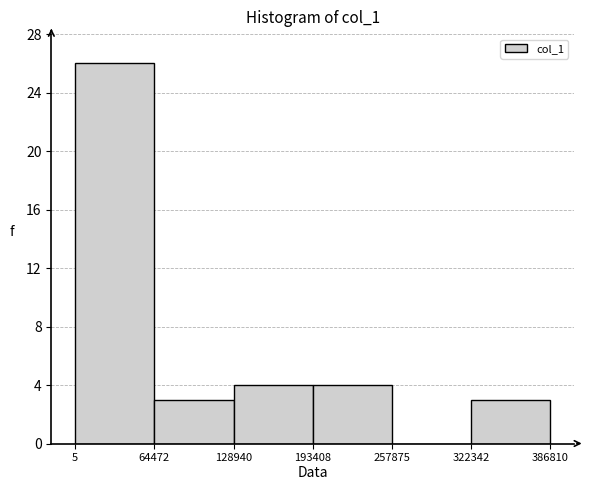

Reading left to right, list every bar in this chart as the range it spans on the x-axis followed by its height. The values are not printed on the chart, so give them approximately, as read against the axis.

5 to 64472: 26
64472 to 128940: 3
128940 to 193408: 4
193408 to 257875: 4
257875 to 322342: 0
322342 to 386810: 3